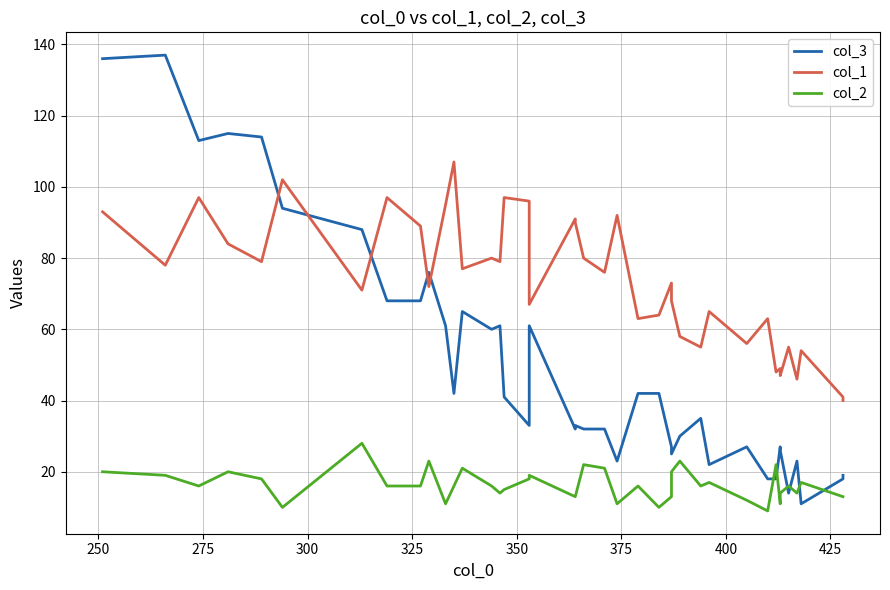

At how many categories does at least one series exceed 16?

40